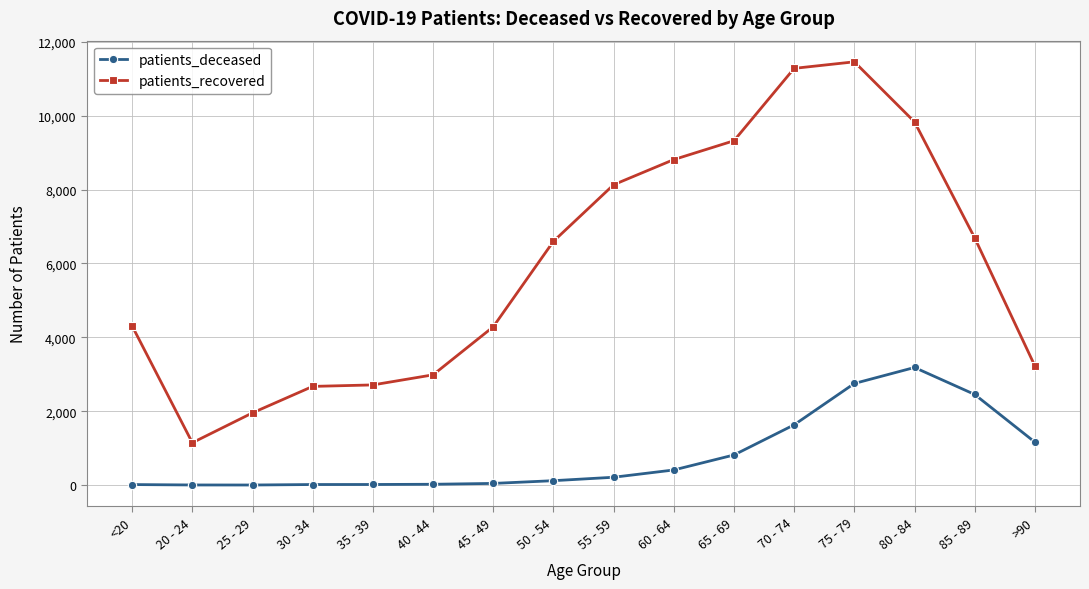

What is the label of the 4th point from the right?

75 - 79